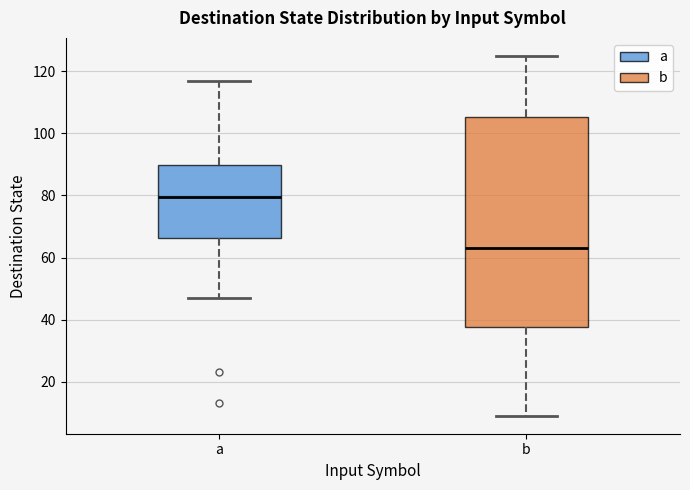

Which box is the tallest, from its lower edge to its upper edge?

b